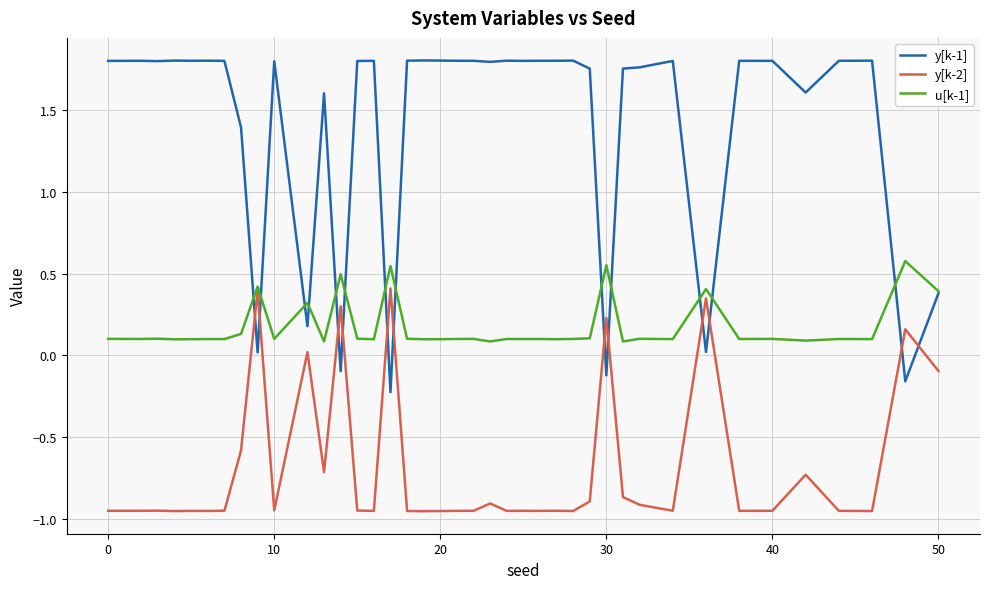

Does the chart display data point markers on the line(s)?

No